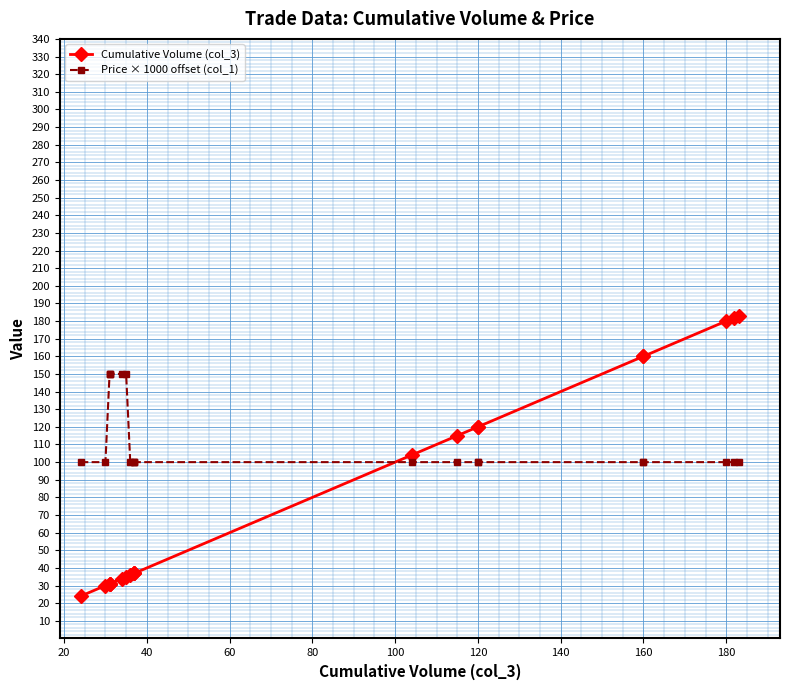

Is the value of Price × 1000 offset (col_1) at 17 greater than the value of Cumulative Volume (col_3) at 0?

Yes